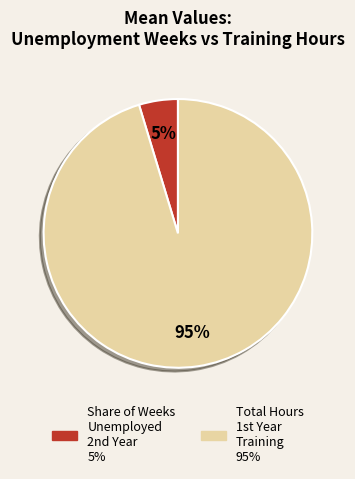

To the nearest percent, what is the average slice percentage?

50%